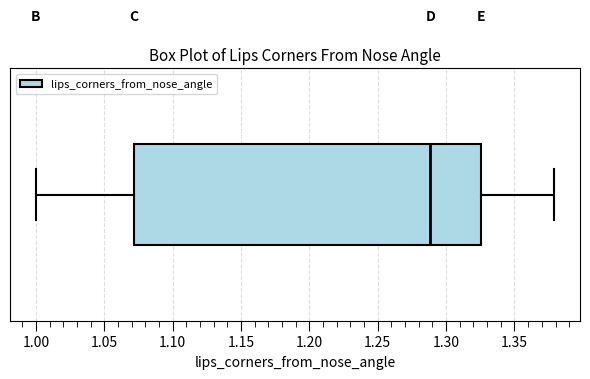

Read this box plot against the x-axis: the position of the median line, the range covered by the box, and the ends of both whiskers. The values are not printed on the chart, so give them approximately, as read against the axis.

median 1.290, box 1.070 to 1.325, whiskers 1.000 to 1.380